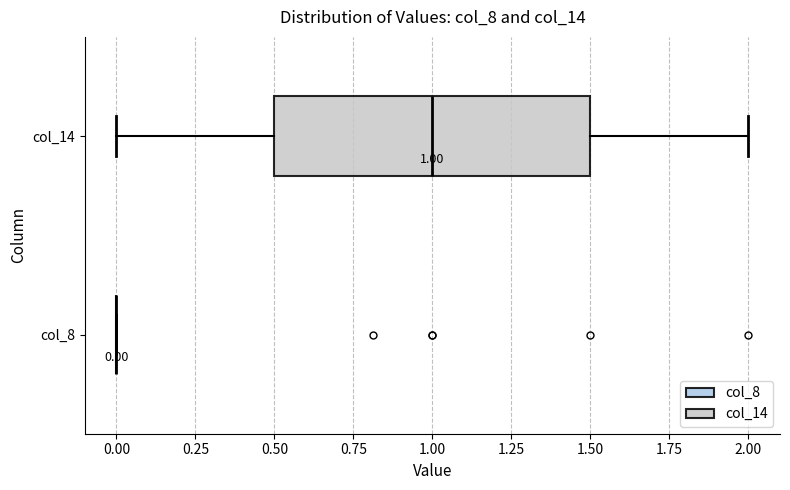

Comparing the boxes themselves (not the whiskers), which one is the widest?

col_14